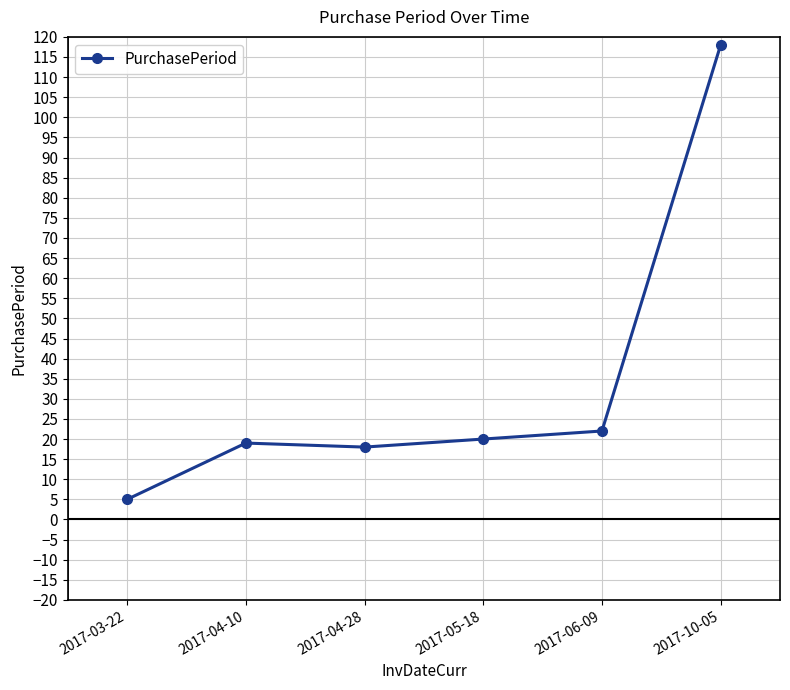

What is the smallest value displayed?

5